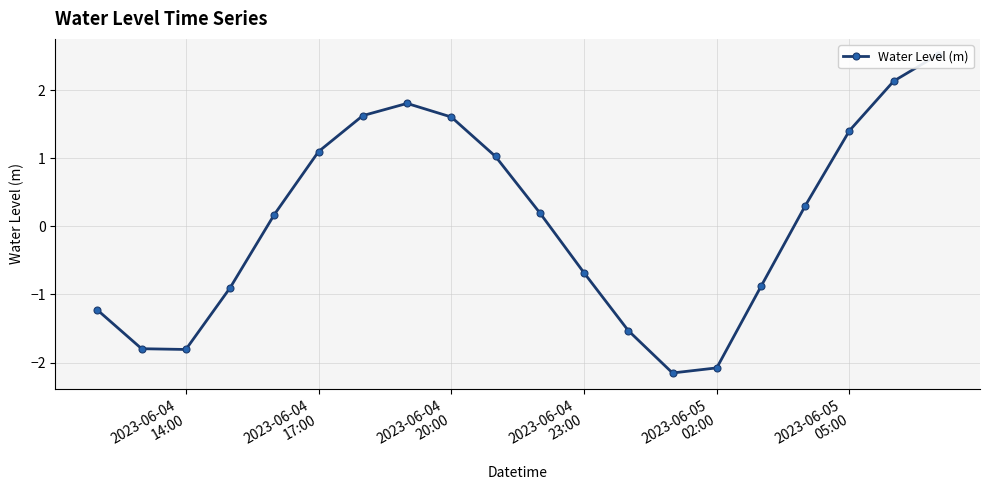

What is the minimum value shown in the chart?

-2.2